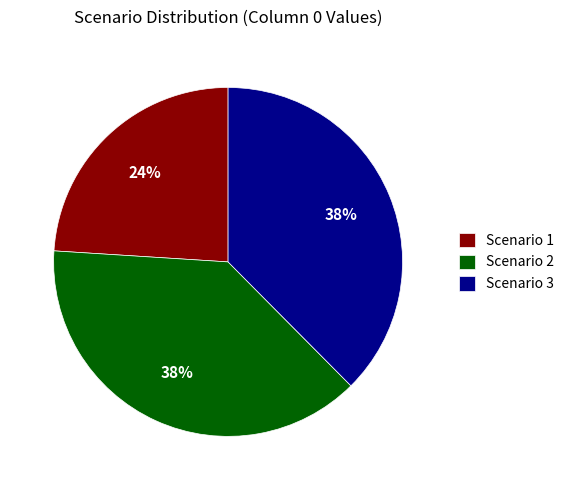

How many slices are in this pie chart?

3